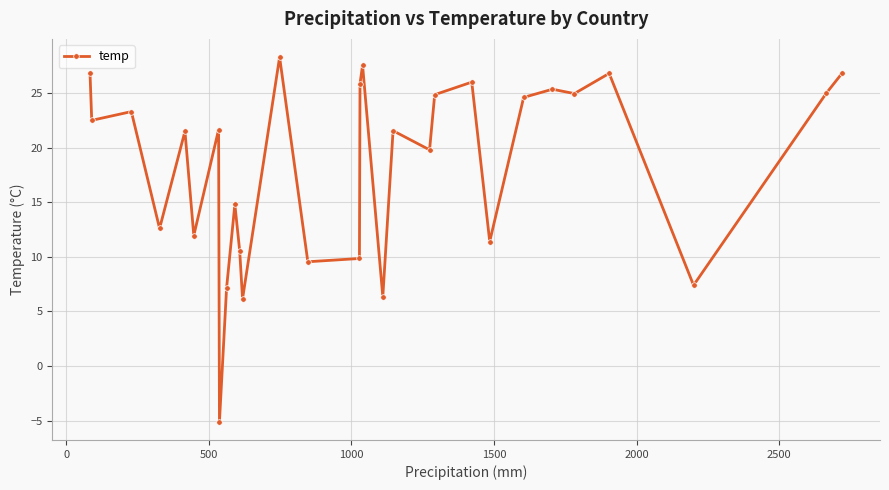

What is the average value?

18.2